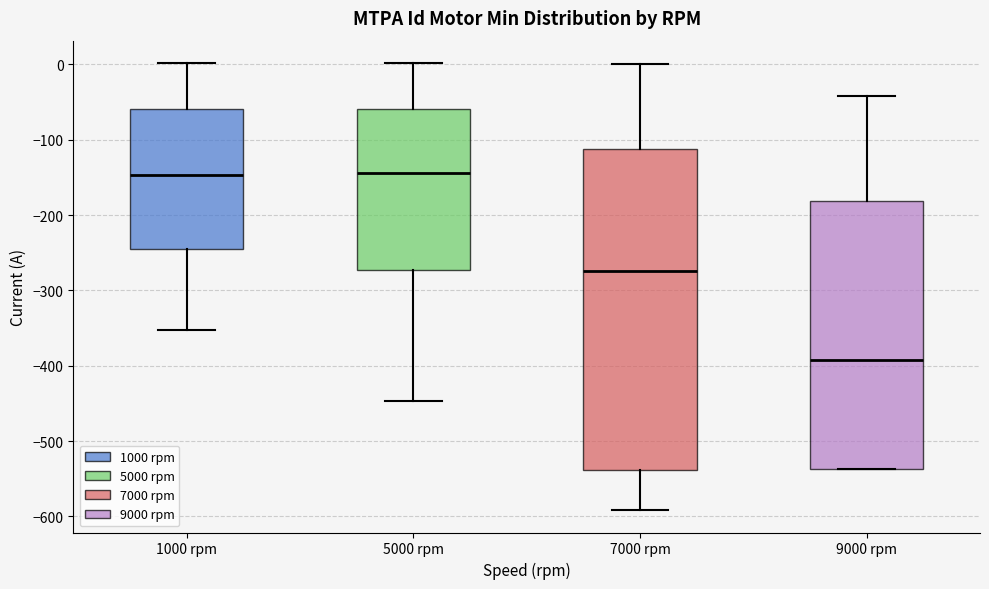

Where does the median line of the box for 7000 rpm sit on the y-axis? The values are not printed on the chart, so give them approximately, as read against the axis.

-270